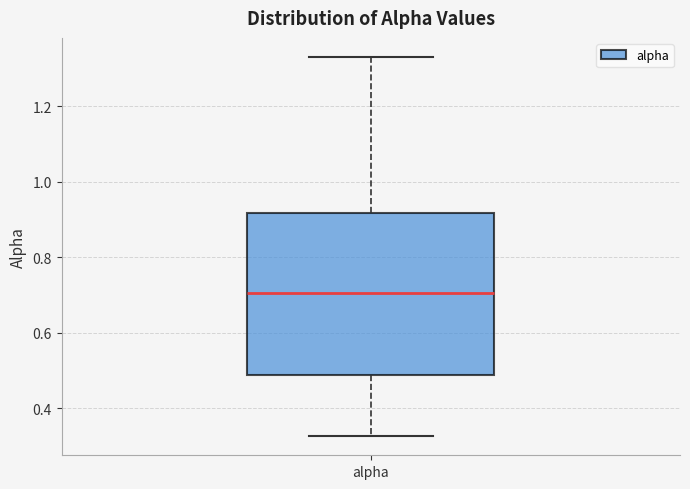

Where is the upper edge of the box for alpha on the y-axis? The values are not printed on the chart, so give them approximately, as read against the axis.

0.92